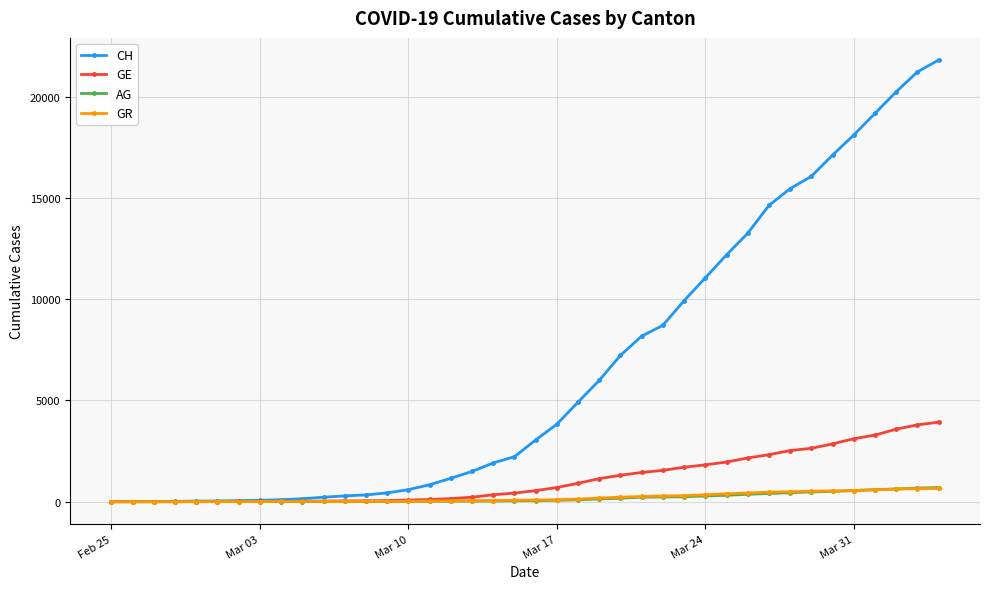

Which series has the largest total across all categories?

CH